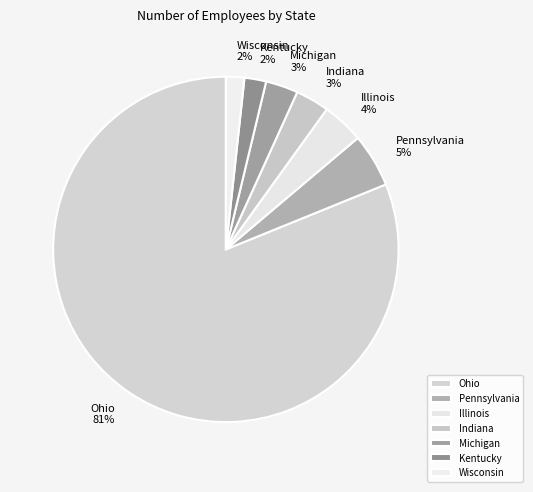

Is it true that Ohio is 88% of the pie?

False